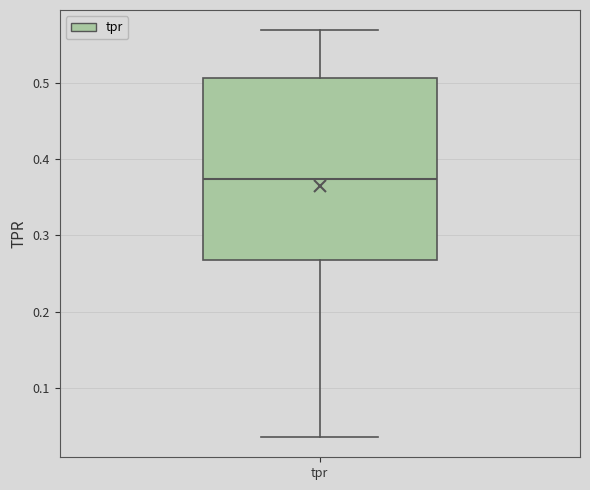

Read this box plot against the y-axis: the position of the median line, the range covered by the box, and the ends of both whiskers. The values are not printed on the chart, so give them approximately, as read against the axis.

median 0.37, box 0.27 to 0.51, whiskers 0.04 to 0.57